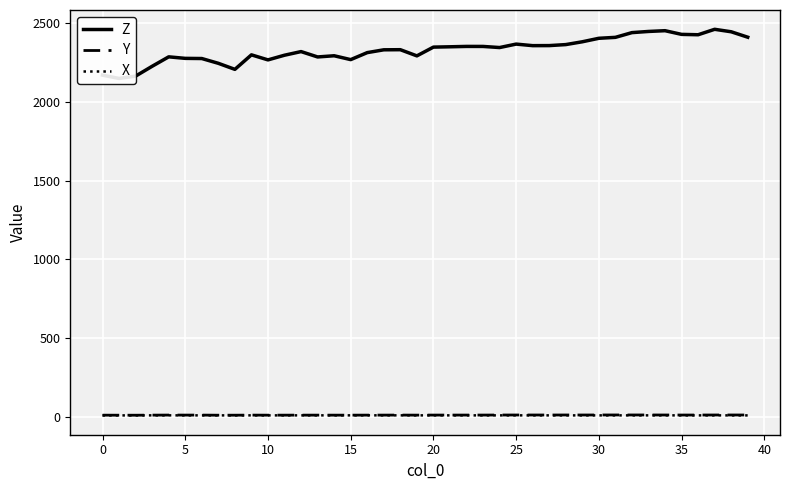

How many lines are shown in the chart?

3